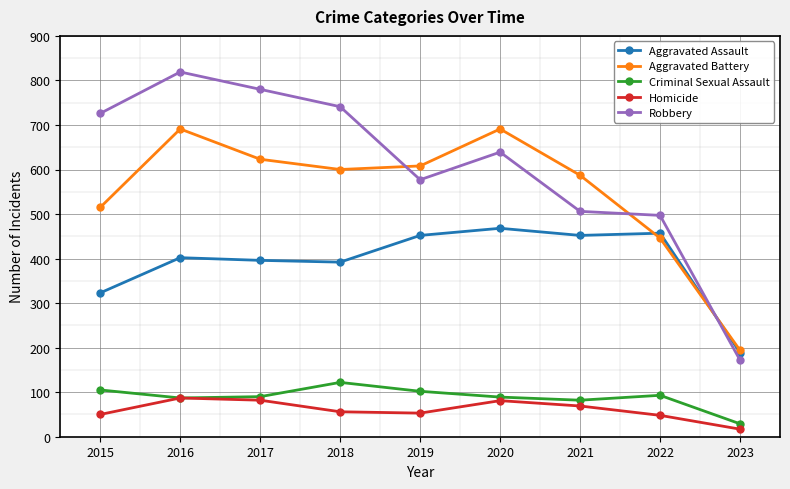

Where is Aggravated Assault nearest to the value 328?

2015